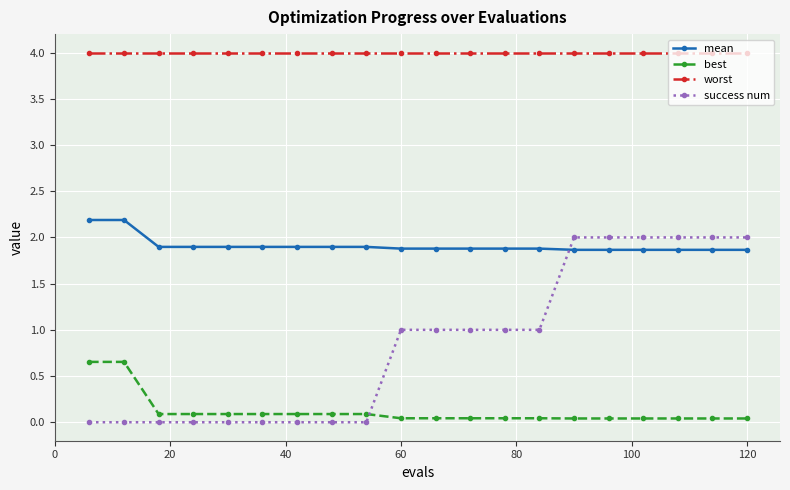

What is the average value of the worst series?

4.0